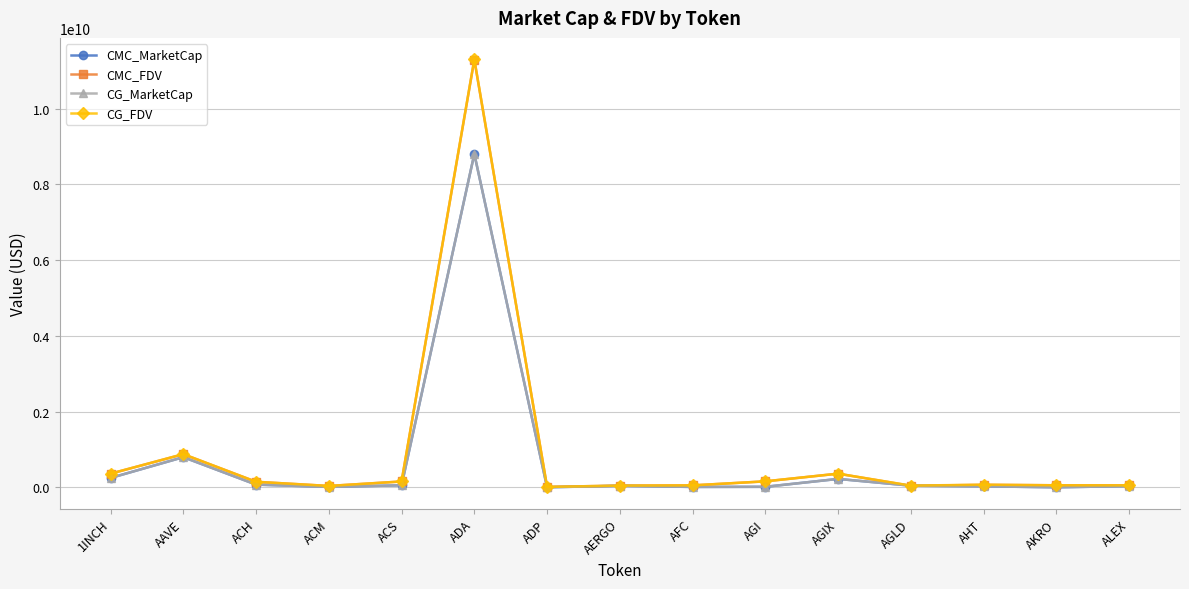

What is the difference between the highest and lowest values at AKRO?

53644038